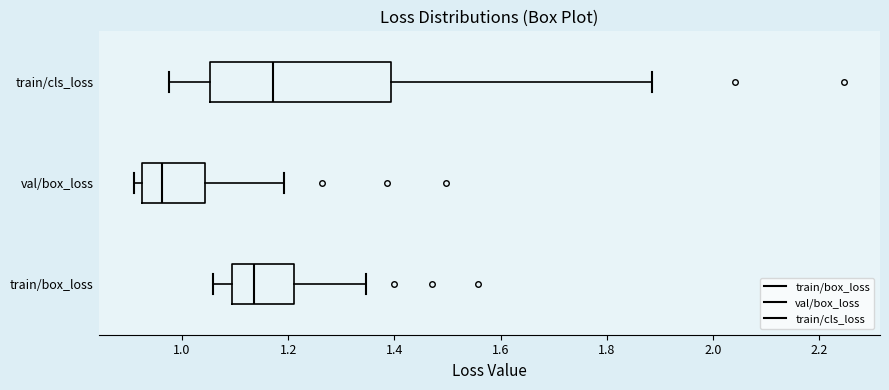

Reading bottom to top, read every box against the x-axis: the position of its median line, the range the box covers, and the ends of its whiskers. The values are not printed on the chart, so give them approximately, as read against the axis.

train/box_loss: median 1.14, box 1.10 to 1.22, whiskers 1.06 to 1.34
val/box_loss: median 0.96, box 0.92 to 1.04, whiskers 0.90 to 1.20
train/cls_loss: median 1.18, box 1.06 to 1.40, whiskers 0.98 to 1.88